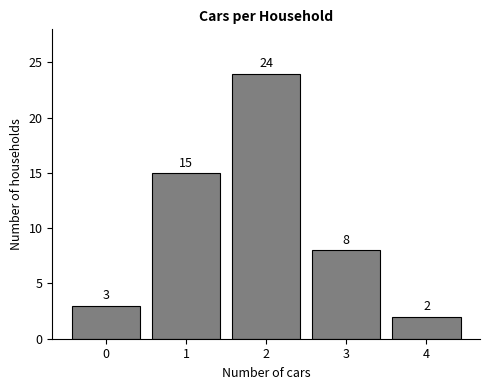

Reading left to right, extract all data points from this chart.

3	15	24	8	2